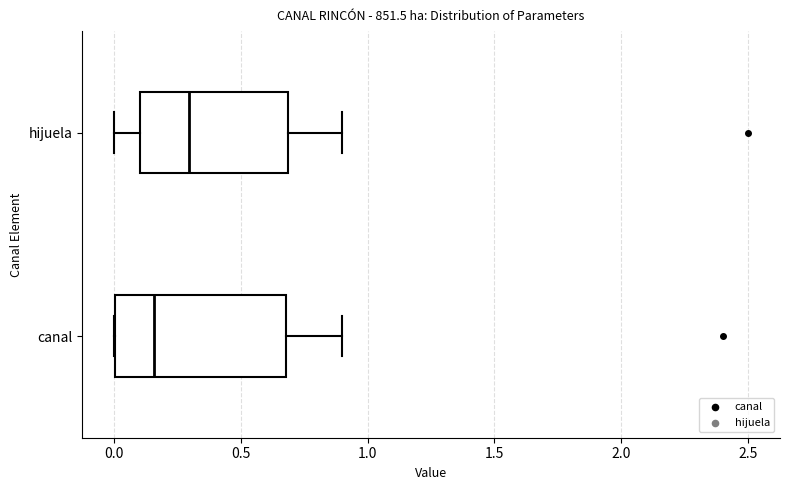

Reading bottom to top, read every box against the x-axis: the position of its median line, the range the box covers, and the ends of its whiskers. The values are not printed on the chart, so give them approximately, as read against the axis.

canal: median 0.15, box 0.00 to 0.70, whiskers 0.00 to 0.90
hijuela: median 0.30, box 0.10 to 0.70, whiskers 0.00 to 0.90